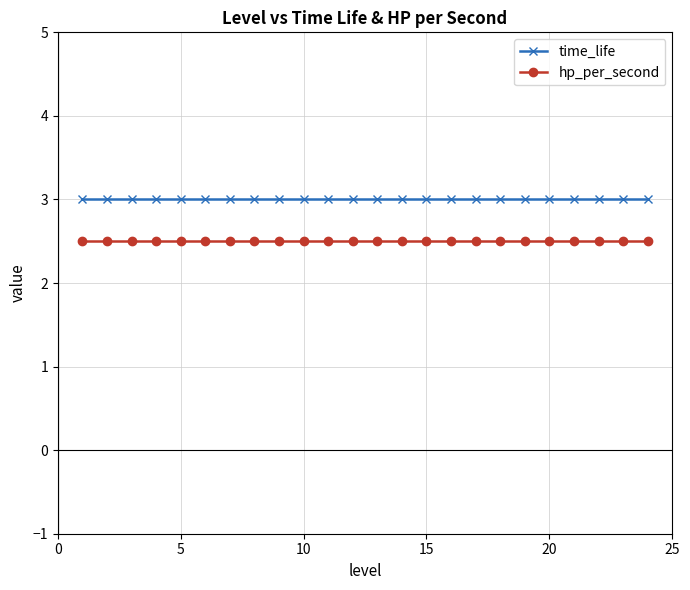

Rank the series by their average value, from highest to lowest.

time_life, hp_per_second